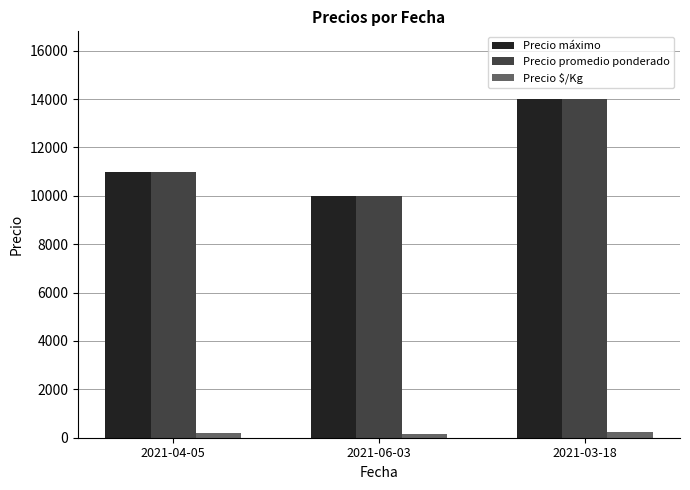

Is the value of Precio promedio ponderado at 2021-04-05 greater than the value of Precio $/Kg at 2021-03-18?

Yes